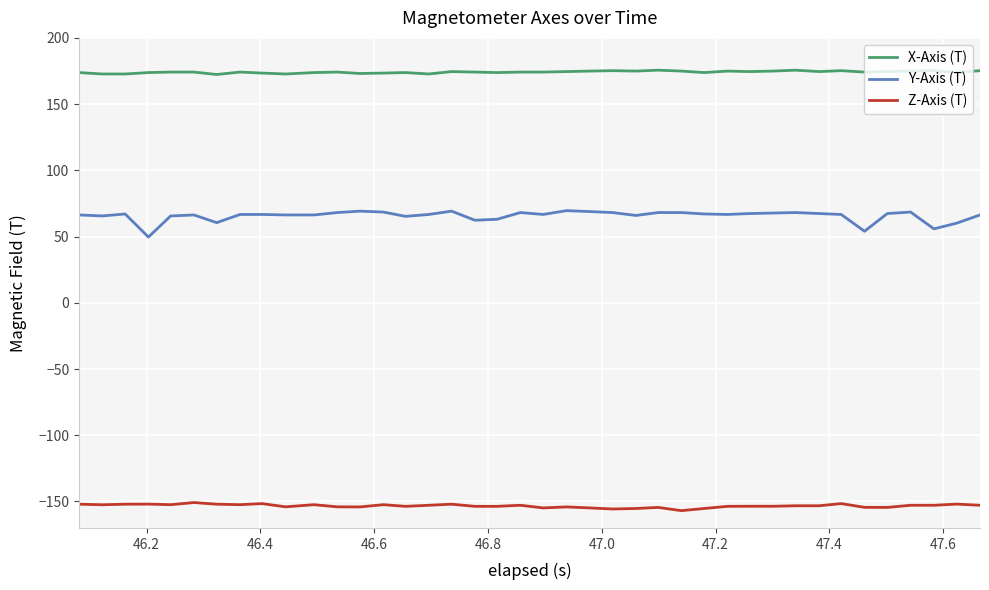

Which series has the largest total across all categories?

X-Axis (T)